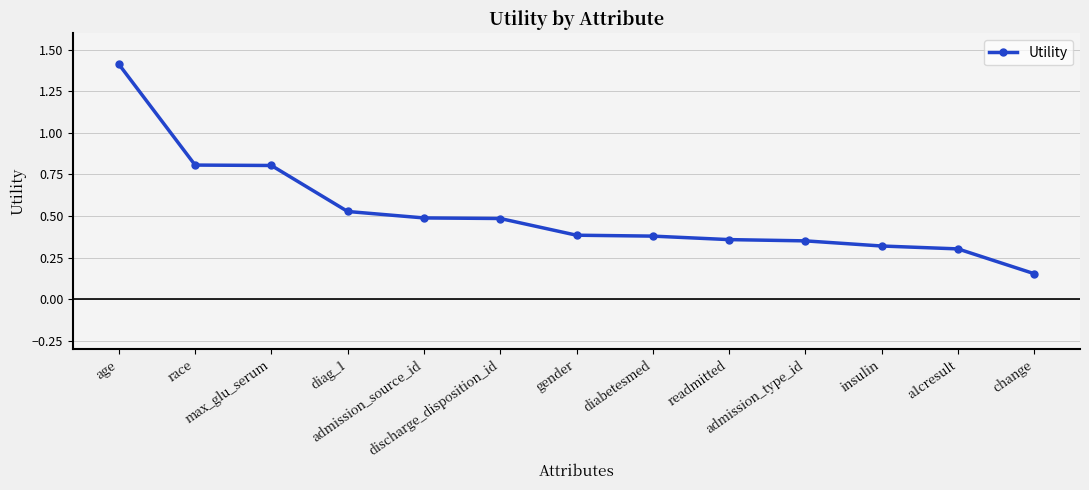

What is the greatest value displayed?

1.4